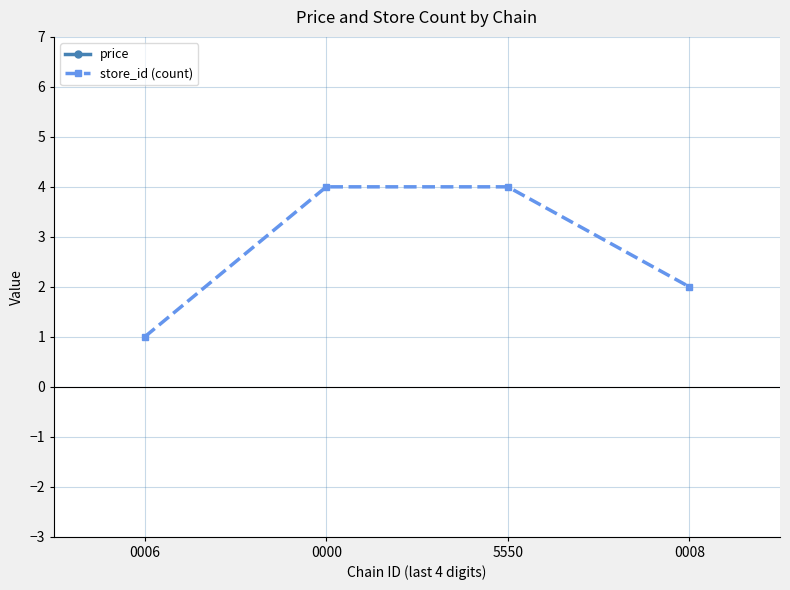

What are all the series names shown in the legend?

price, store_id (count)